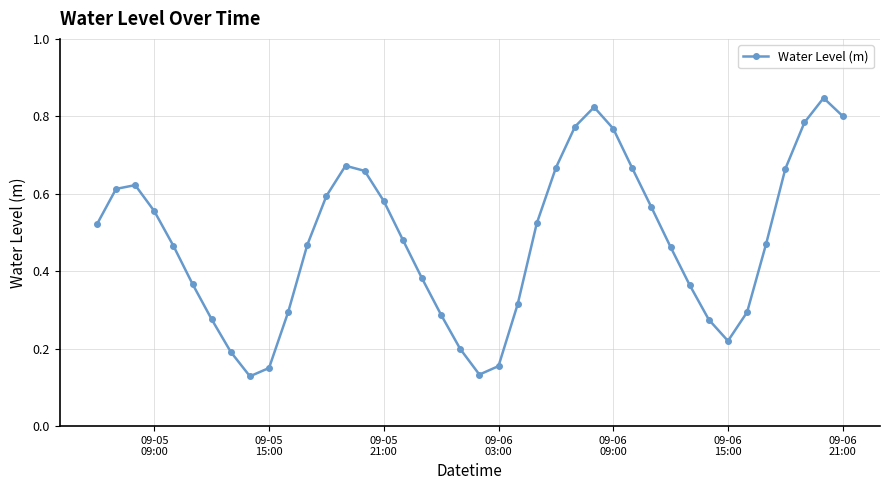

Does the chart display data point markers on the line(s)?

Yes